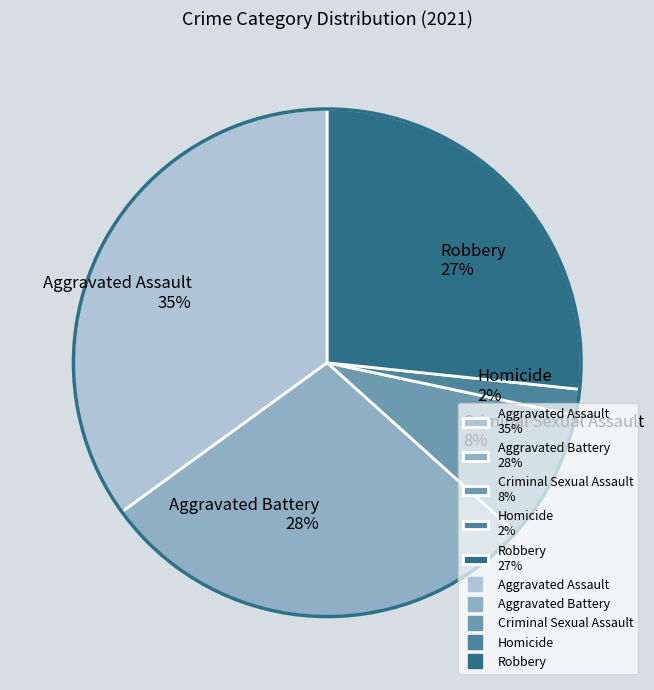

What percentage is the Homicide slice, to the nearest percent?

2%